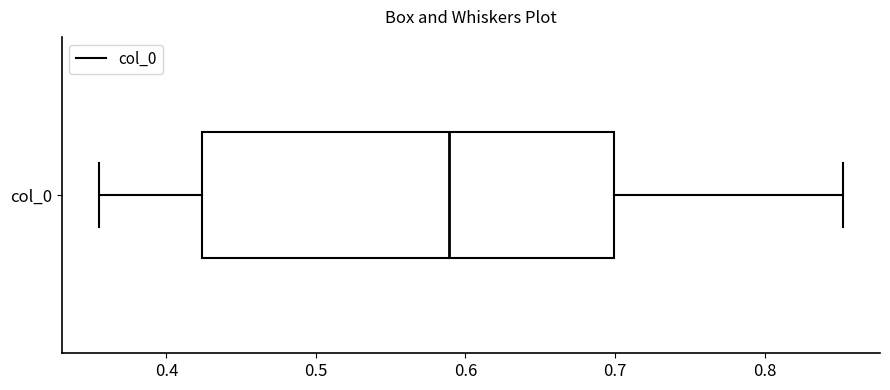

Where does the right whisker of the box for col_0 end on the x-axis? The values are not printed on the chart, so give them approximately, as read against the axis.

0.85